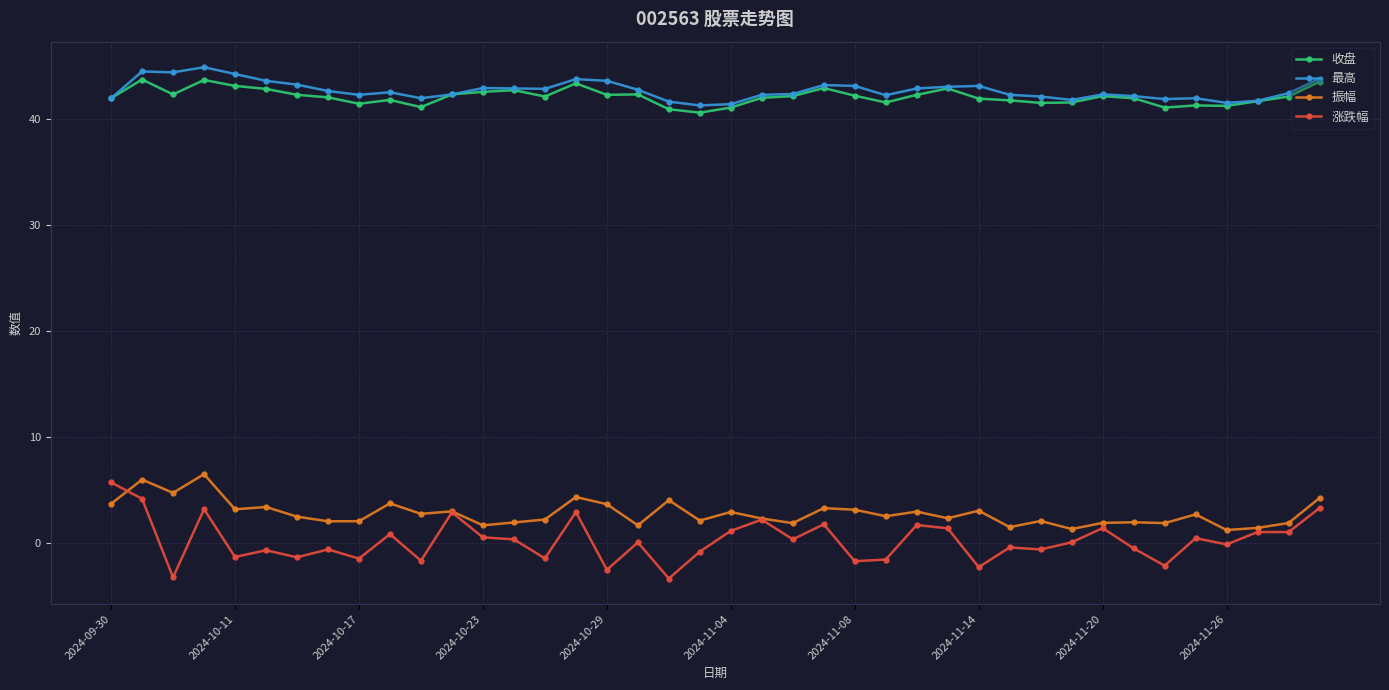

What is the lowest value of the 最高 series?

41.3